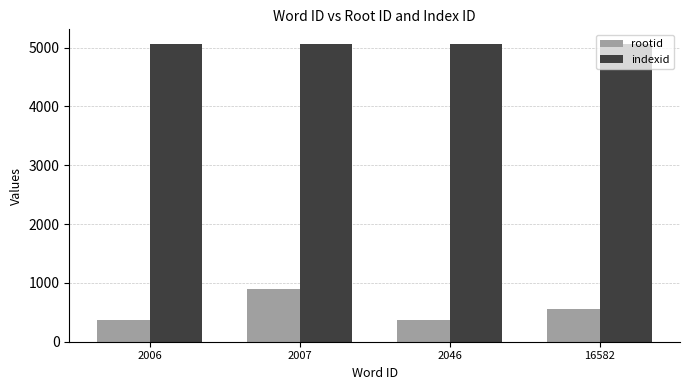

Are the bars grouped side by side (vs. stacked)?

Yes